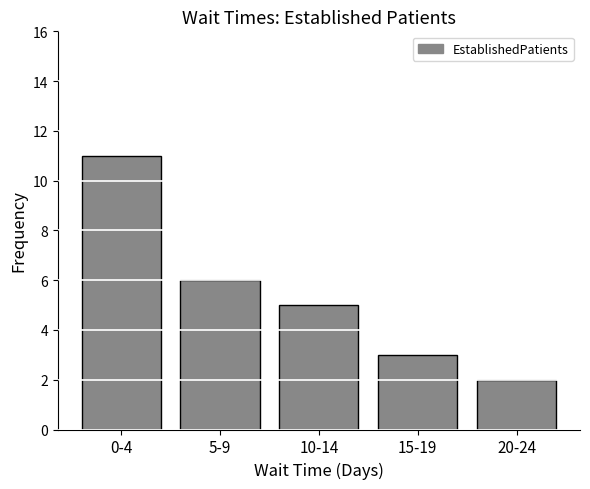

Reading right to left, extract all data points from this chart.

2	3	5	6	11